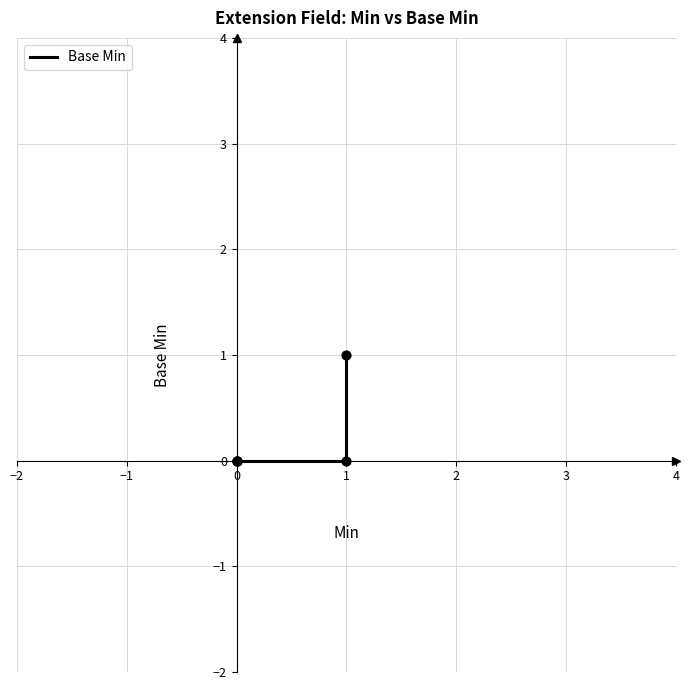

Which has a higher value, 0 or 1?

1